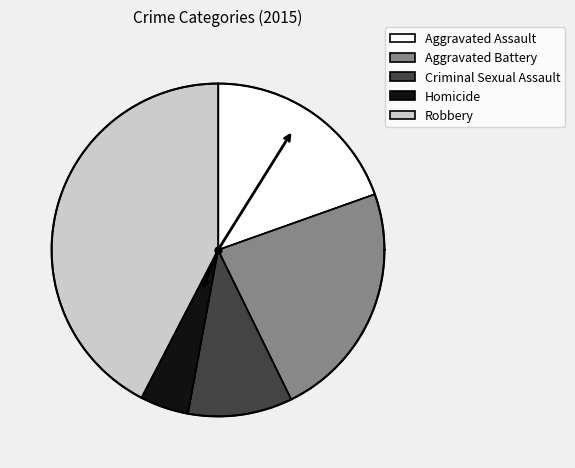

How many slices are in this pie chart?

5